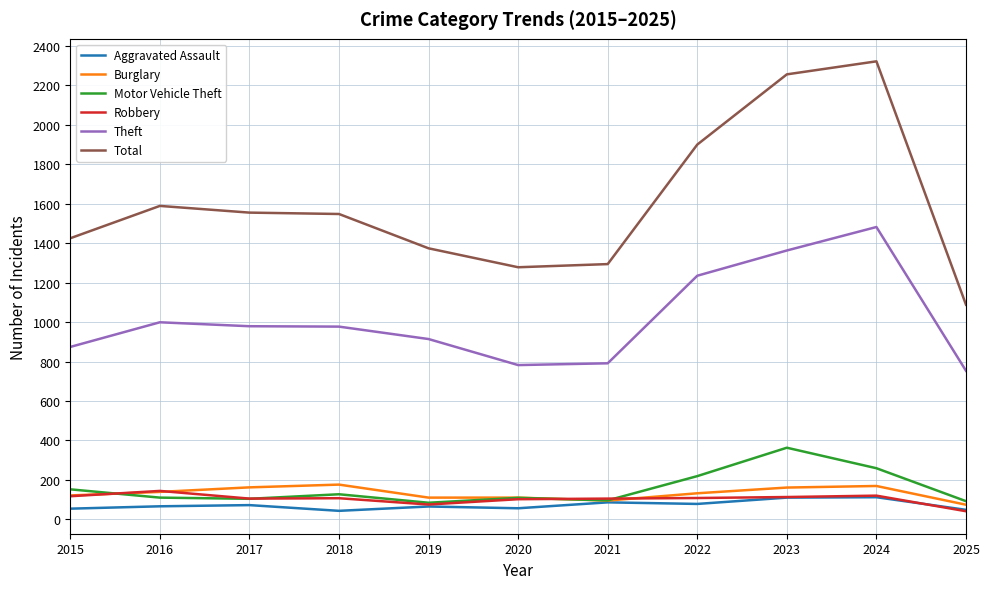

Between 2020 and 2024, which series saw the biggest shift?

Total